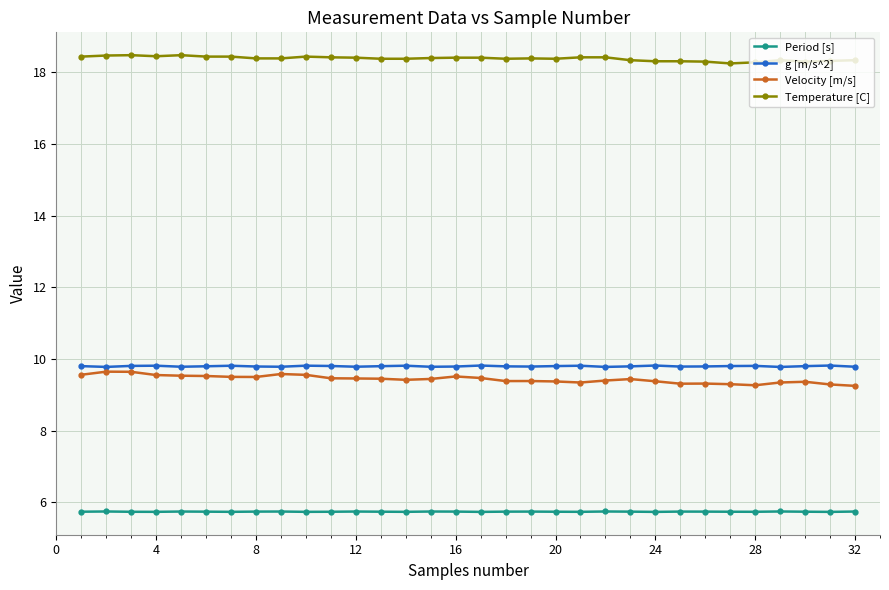

True or false: Temperature [C] has more than 2 points higher than both neighbors.

True